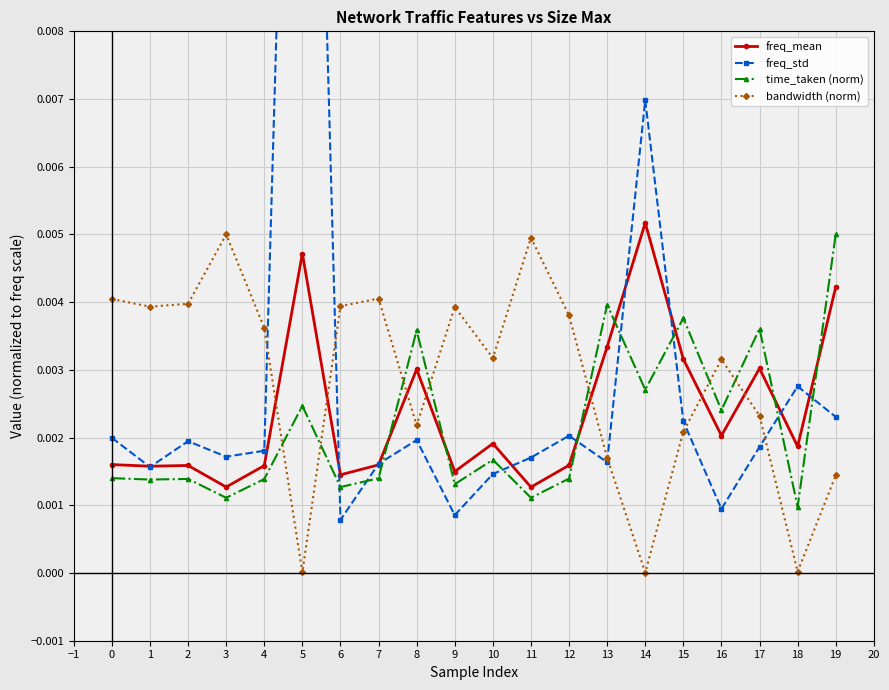

The value of bandwidth (norm) at 5 is 0.0. True or false?

True